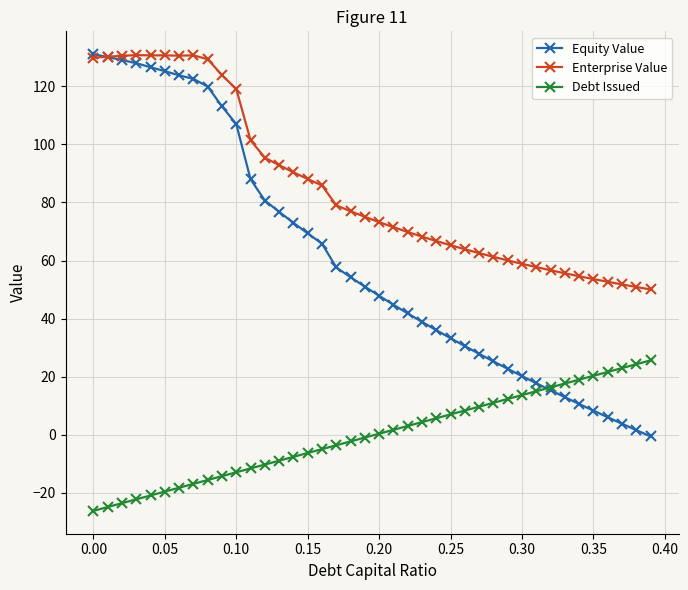

True or false: Debt Issued and Enterprise Value intersect in this chart.

False